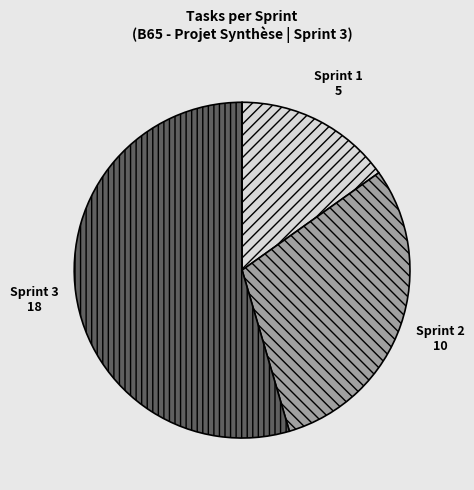

Approximately how many times larger is the value at Sprint 3 compared to Sprint 1?

3.6